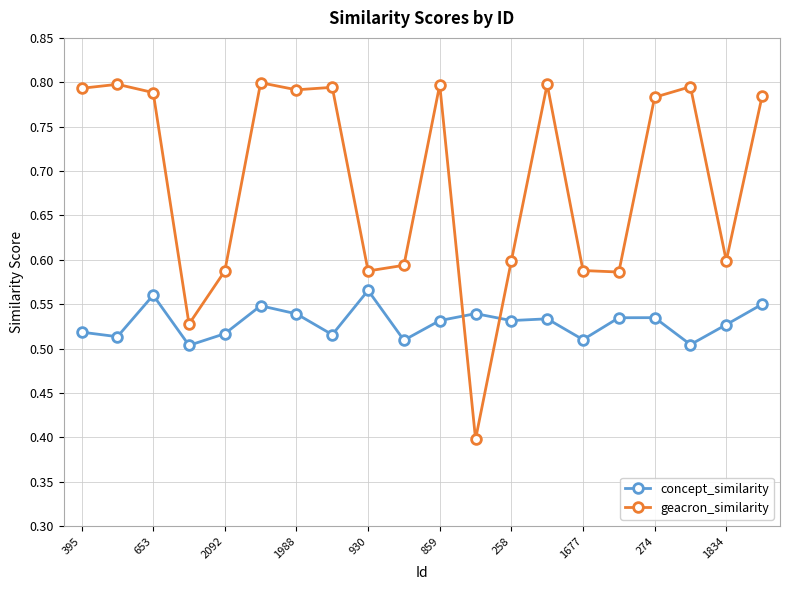

List the series in order of their peak value, highest first.

geacron_similarity, concept_similarity